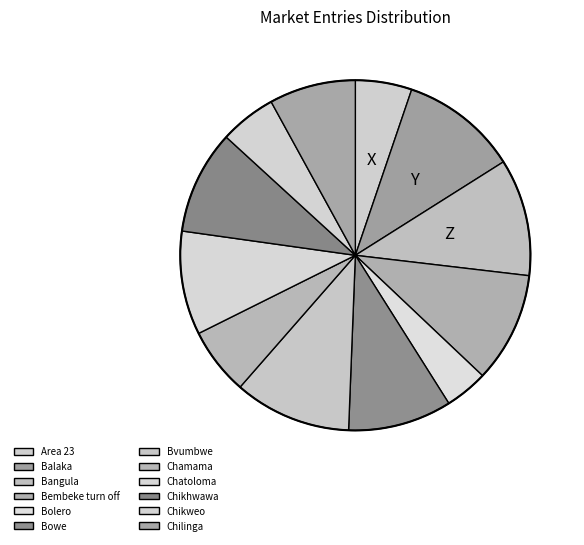

What is the smallest slice in the pie chart?

Bolero